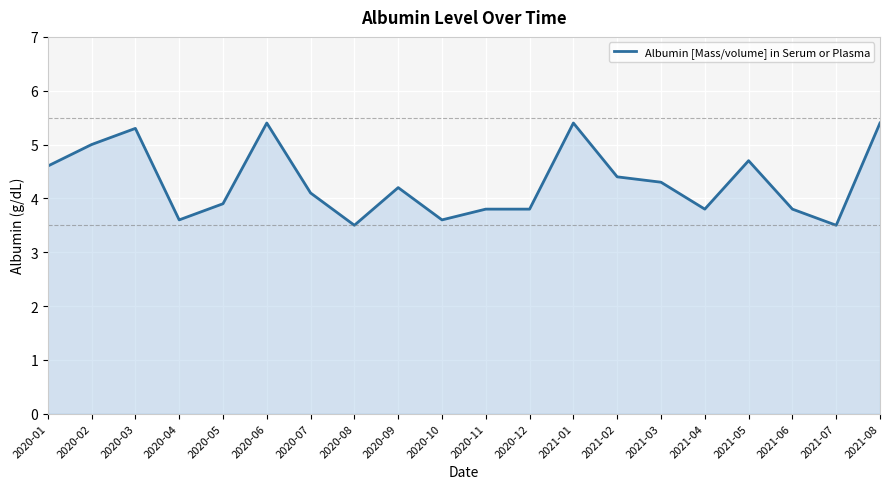

What is the minimum value shown in the chart?

3.5